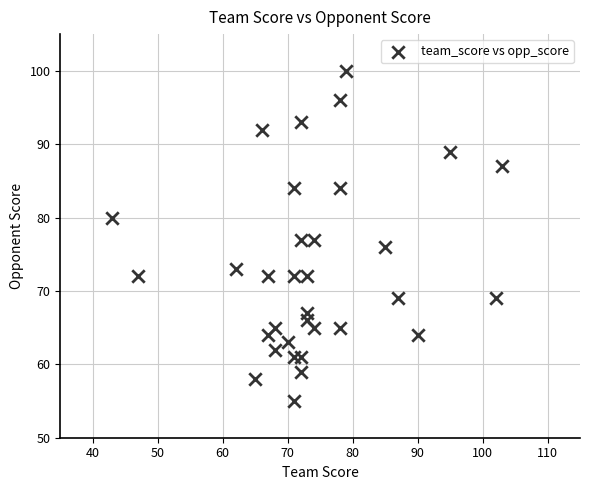

What is the range of X values (max minus min)?

60